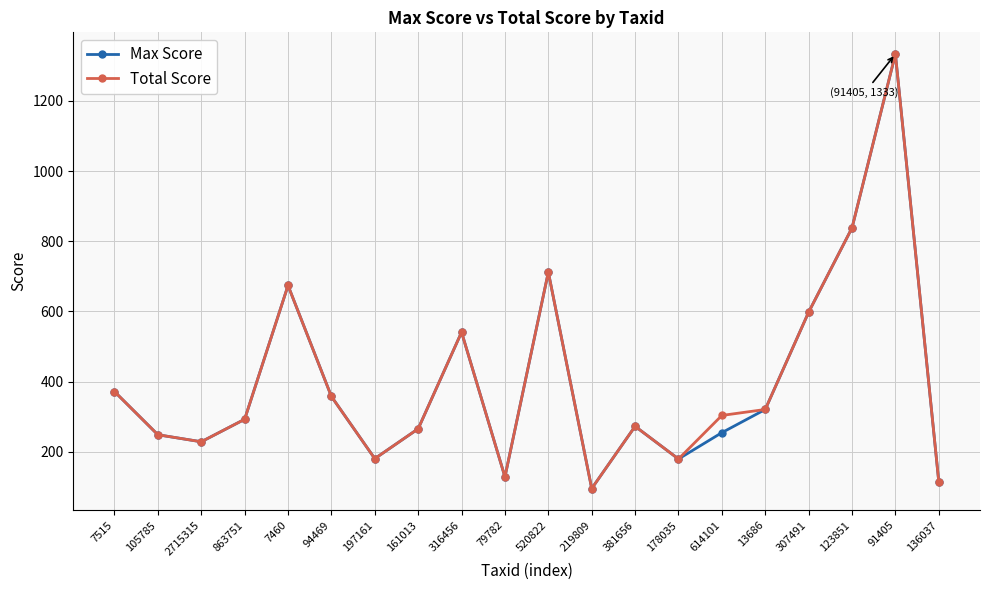

What position from the right is 381656?

8